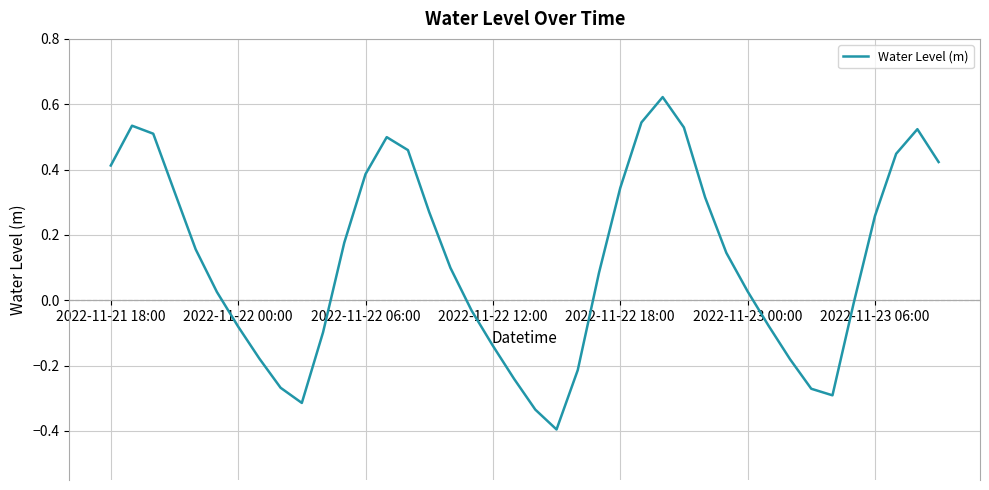

True or false: the data has more than 2 interior local peaks.

True